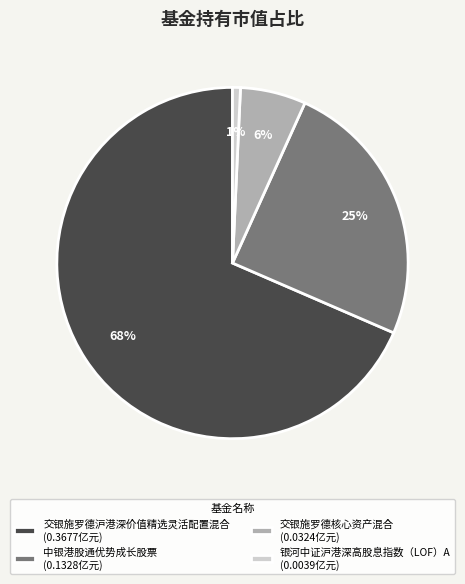

Rank the categories by value from highest to lowest.

交银施罗德沪港深价值精选灵活配置混合 (0.3677亿元), 中银港股通优势成长股票 (0.1328亿元), 交银施罗德核心资产混合 (0.0324亿元), 银河中证沪港深高股息指数（LOF）A (0.0039亿元)